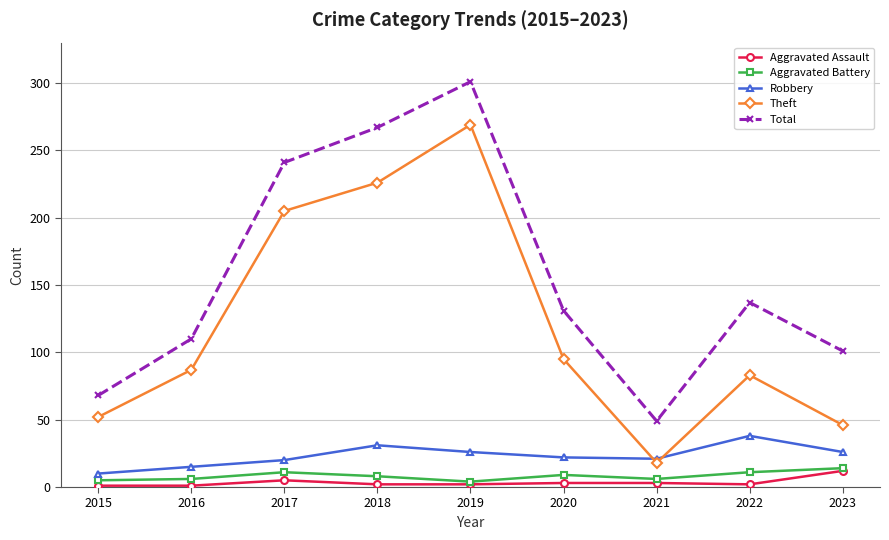

Which series has the widest spread of values?

Total